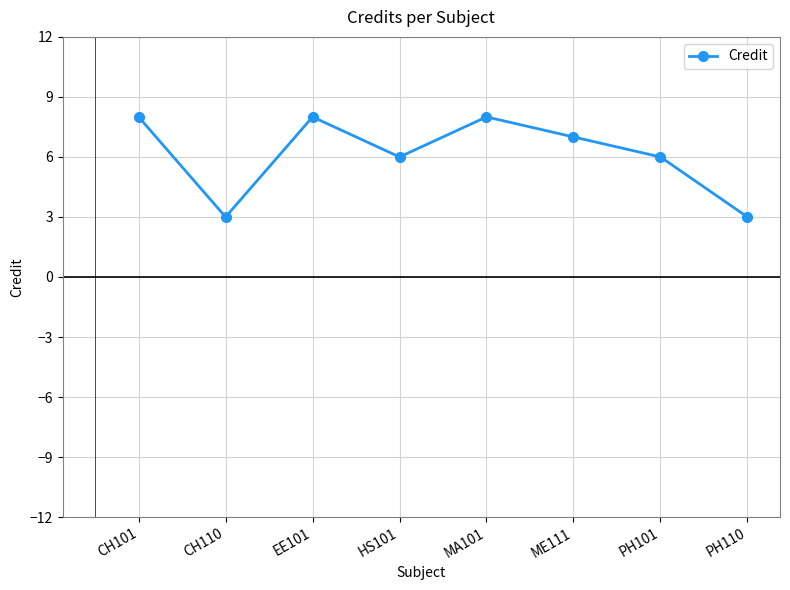

What position from the right is PH110?

1